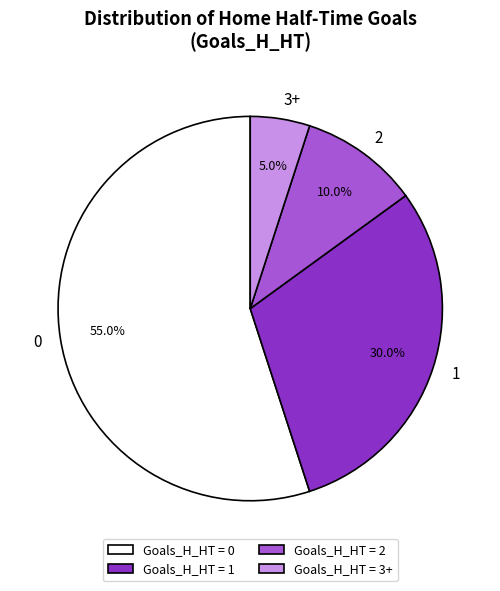

Is there any slice that represents more than half of the pie?

Yes